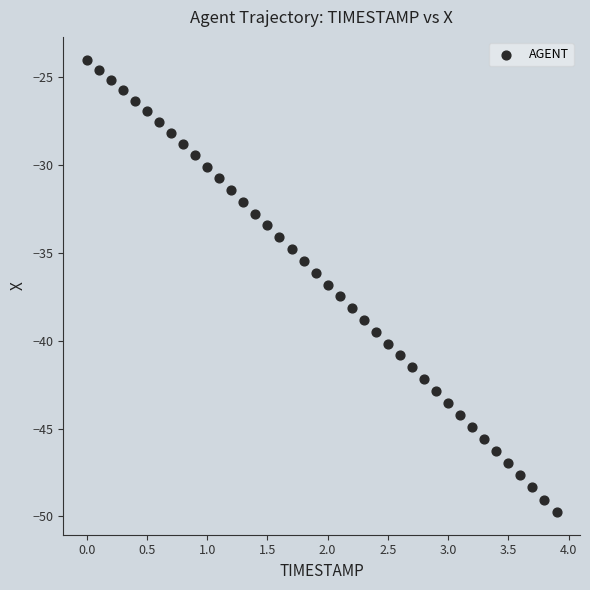

What is the range of Y values (max minus min)?

25.8